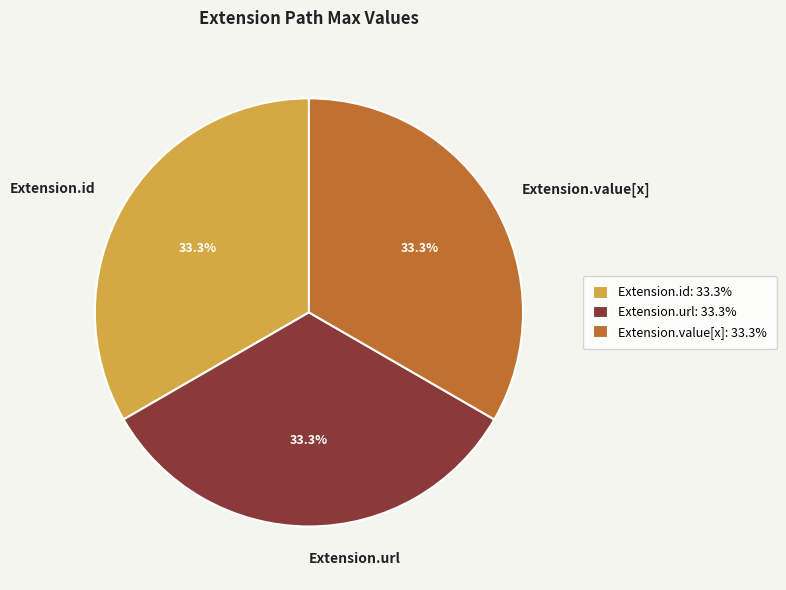

The Extension.url slice represents 6% of the pie. True or false?

False